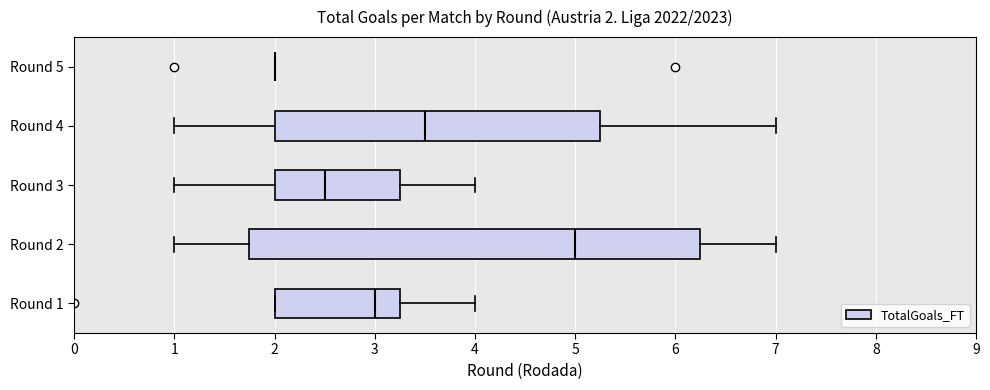

Which box is the widest, from its left edge to its right edge?

Round 2